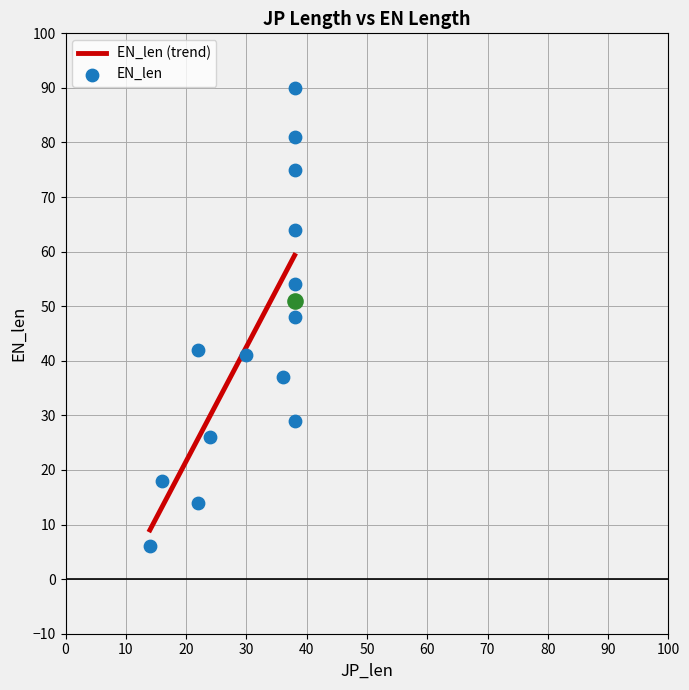

What is the change in value from 14 to 16?

+12